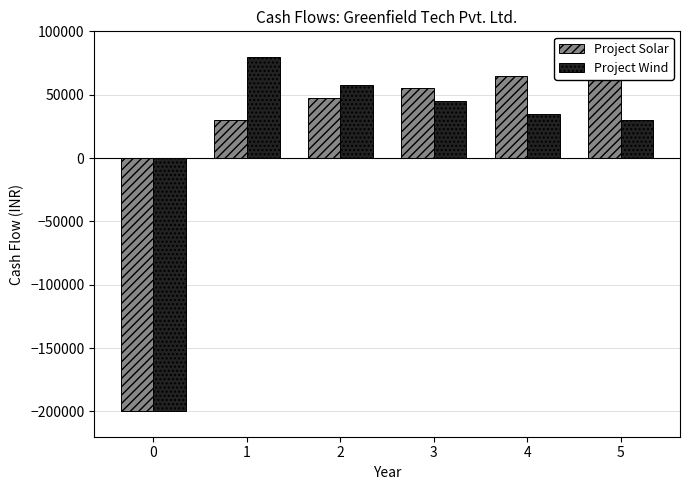

What is the value of the Project Solar bar at the 1st from the left?

-200000